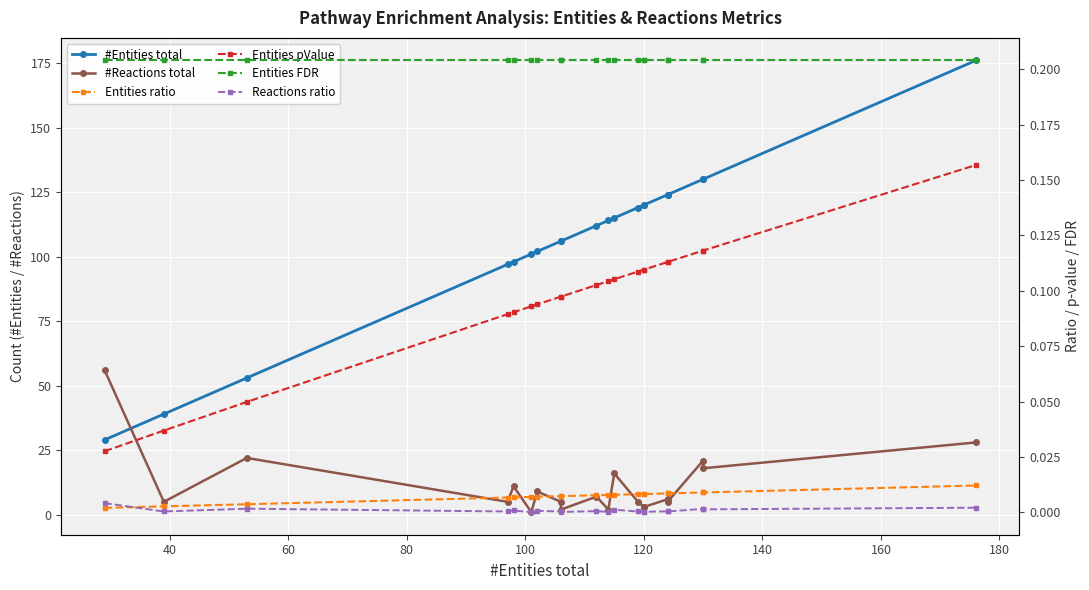

True or false: Entities ratio and Entities pValue cross at least once.

False